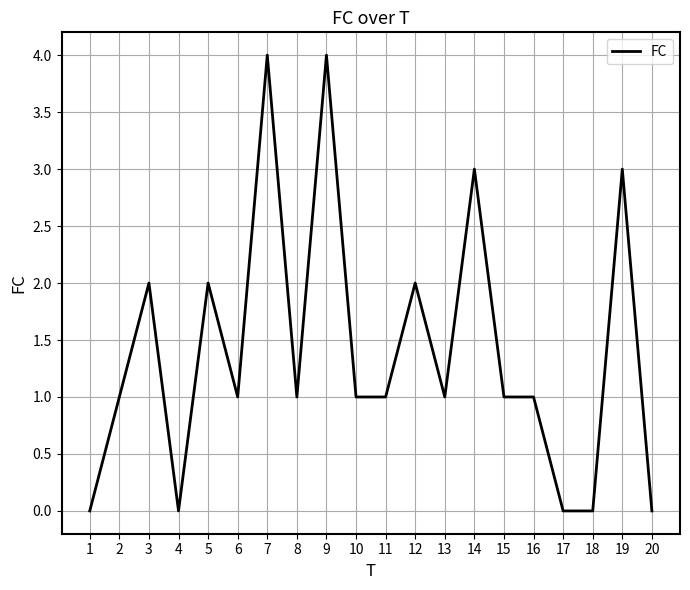

The chart shows a value of 4 at 7. True or false?

True